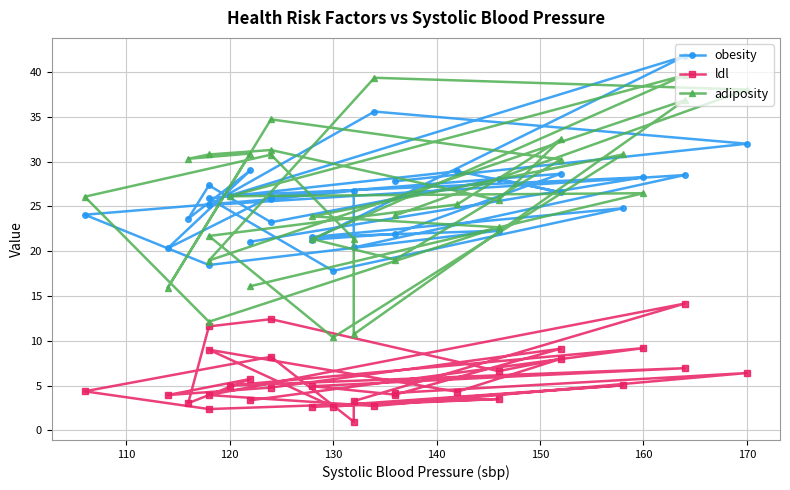

Count the number of categories in the chart.

31